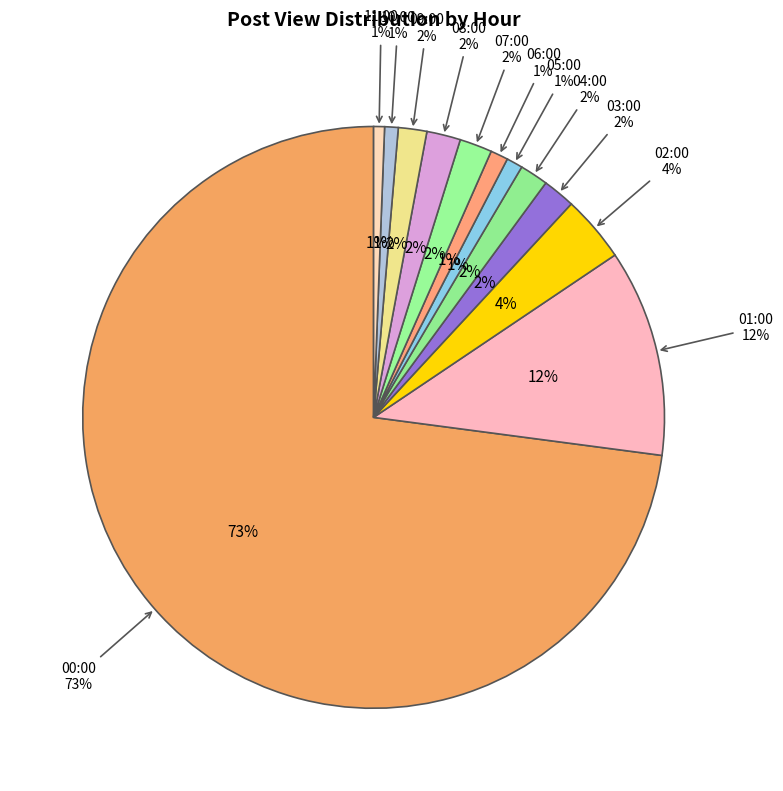

Count the number of slices in the pie.

12